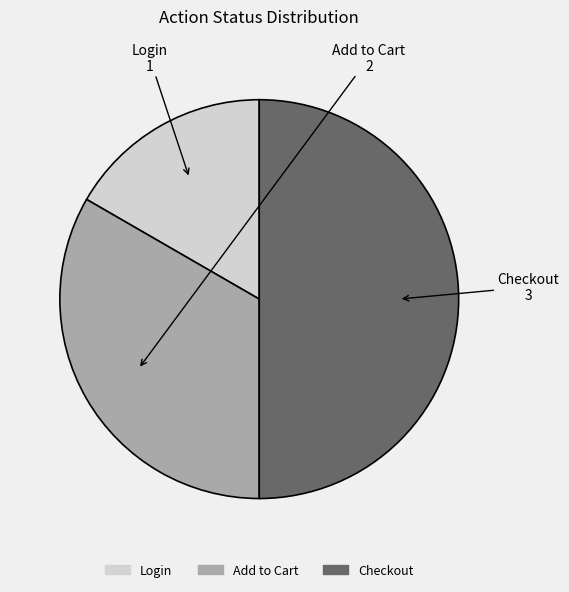

How many slices are in this pie chart?

3